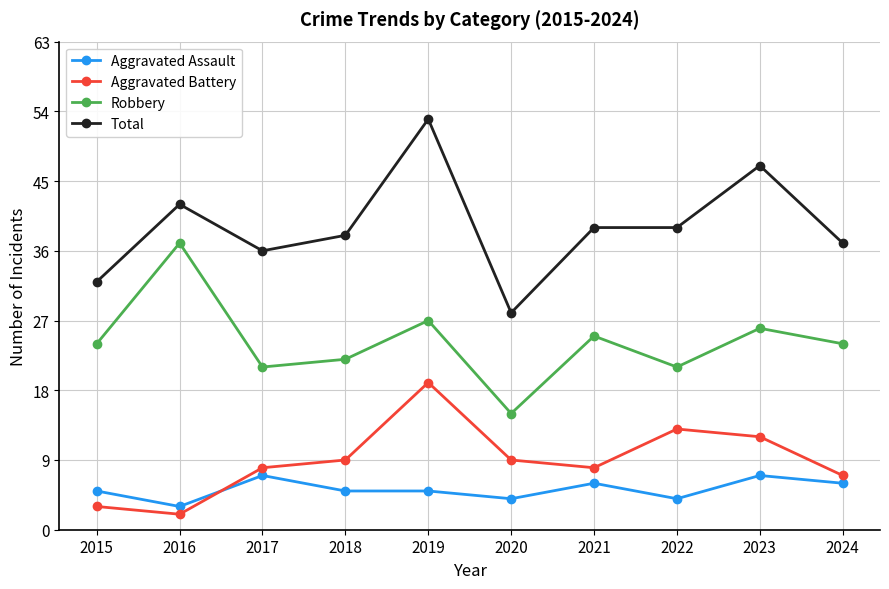

What is the value of the Aggravated Battery point at the 7th from the left?

8